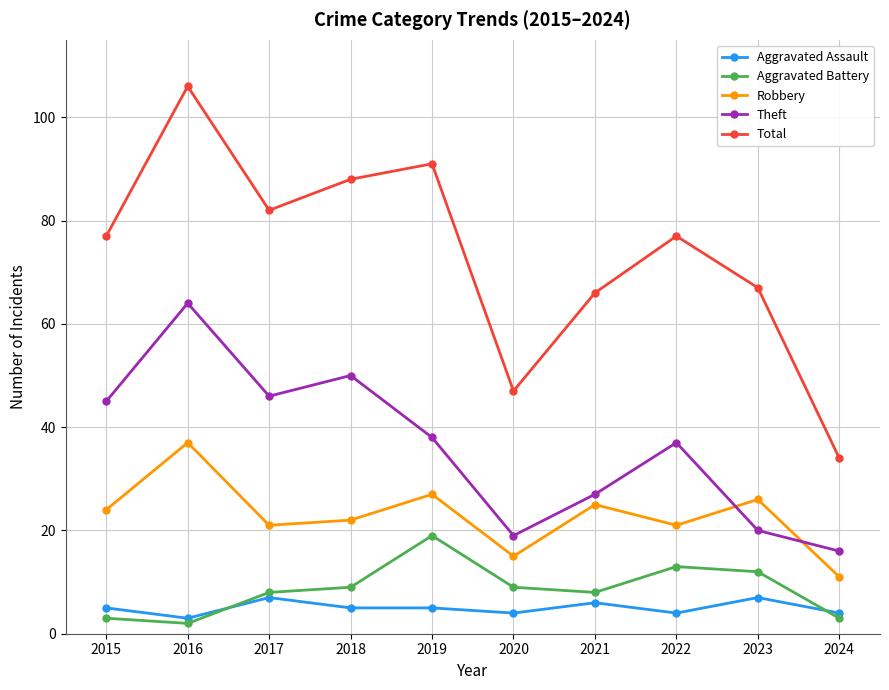

What are all the series names shown in the legend?

Aggravated Assault, Aggravated Battery, Robbery, Theft, Total